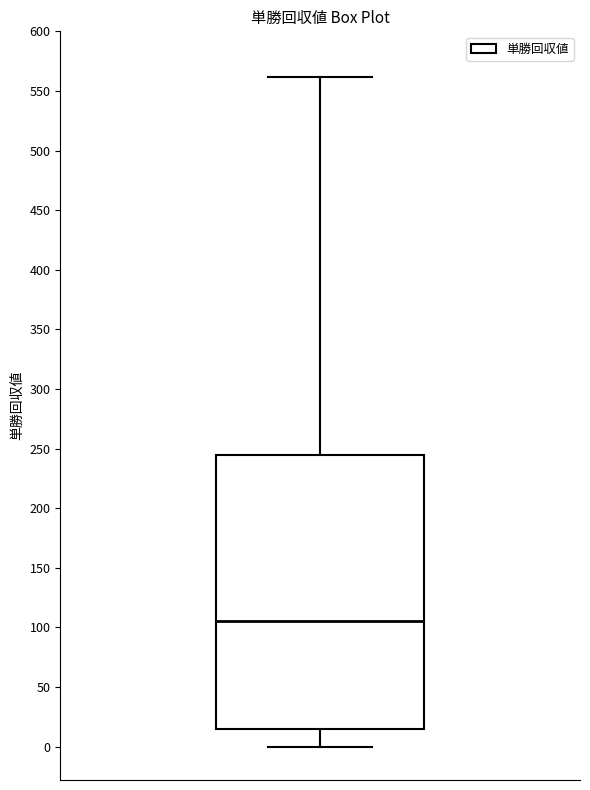

Read this box plot against the y-axis: the position of the median line, the range covered by the box, and the ends of both whiskers. The values are not printed on the chart, so give them approximately, as read against the axis.

median 105, box 15 to 245, whiskers 0 to 560